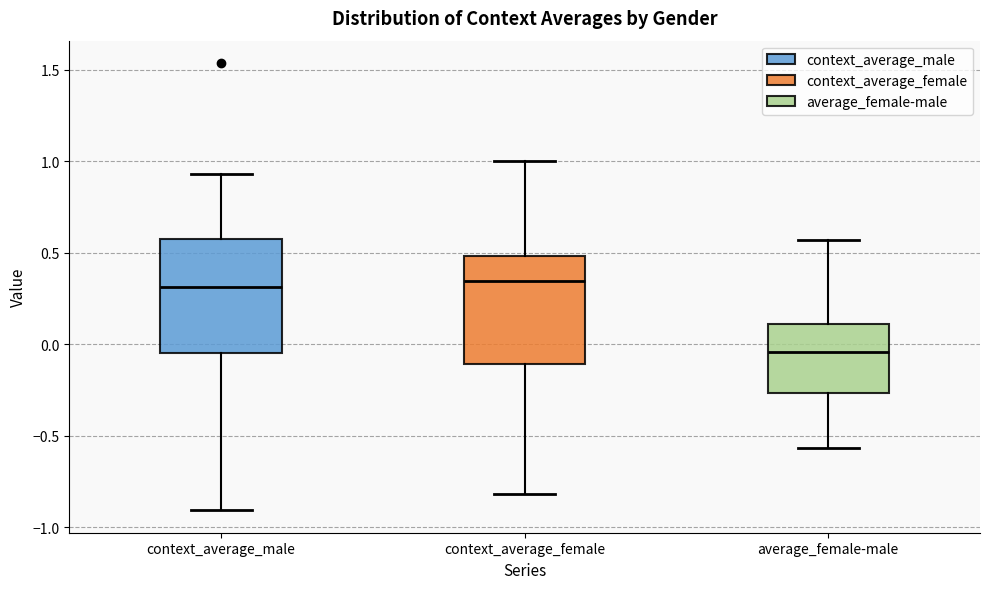

Which box has the lowest median line?

average_female-male